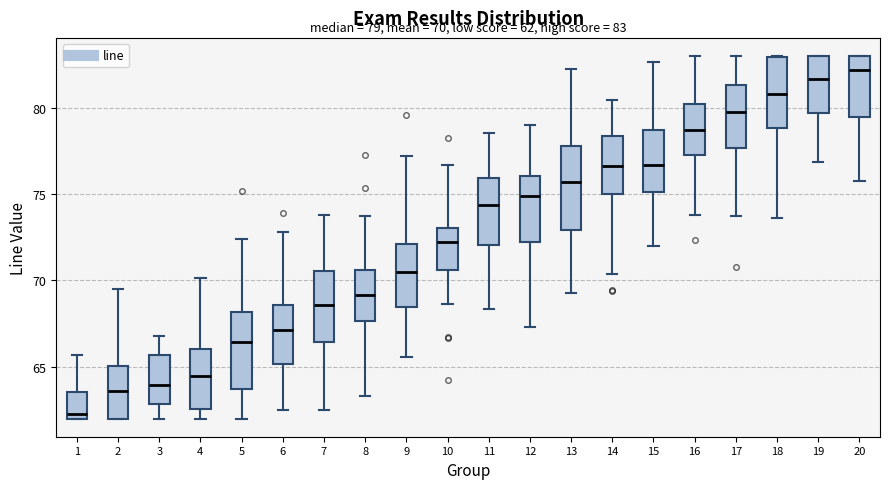

Which box has the highest median line?

20